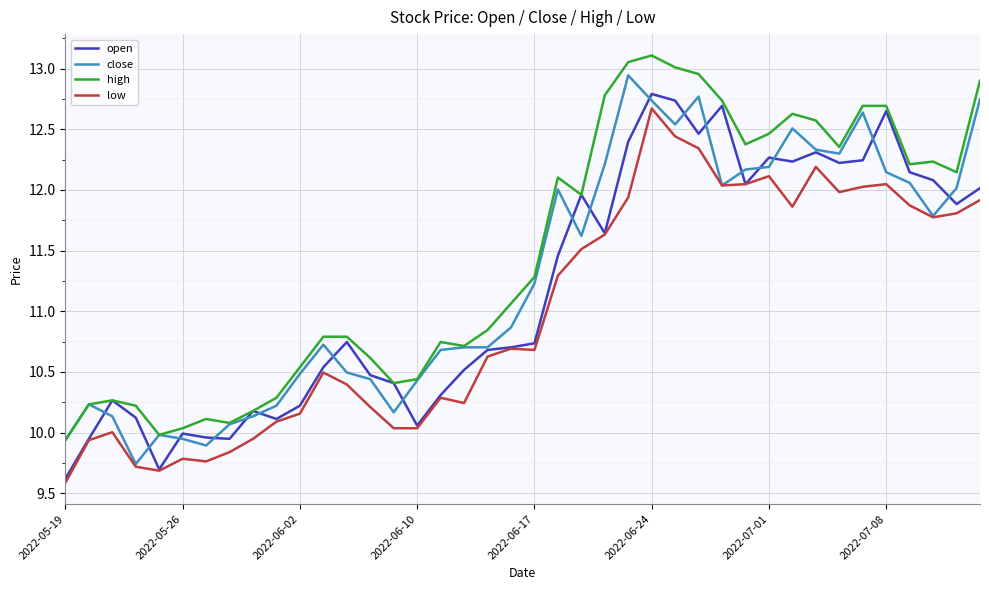

List the series in order of their overall mean, lowest first.

low, open, close, high